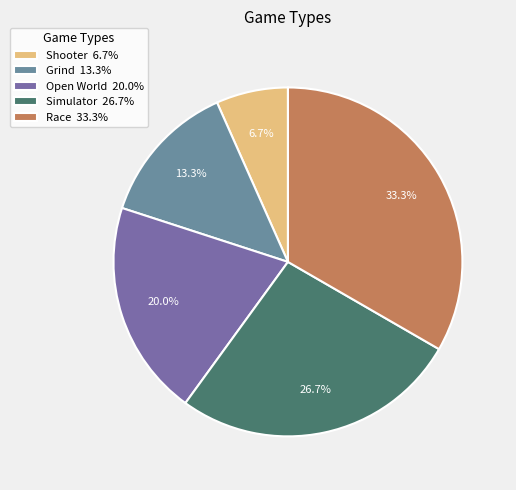

To the nearest percent, what is the combined percentage of Open World and Simulator?

47%